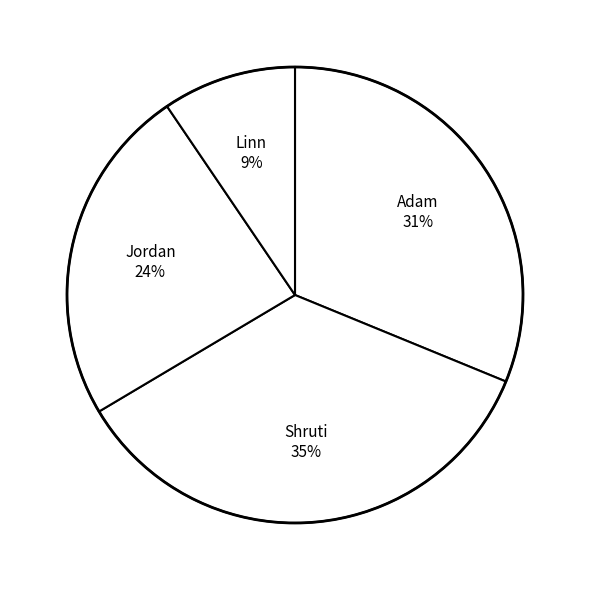

Is there a majority slice in this chart?

No